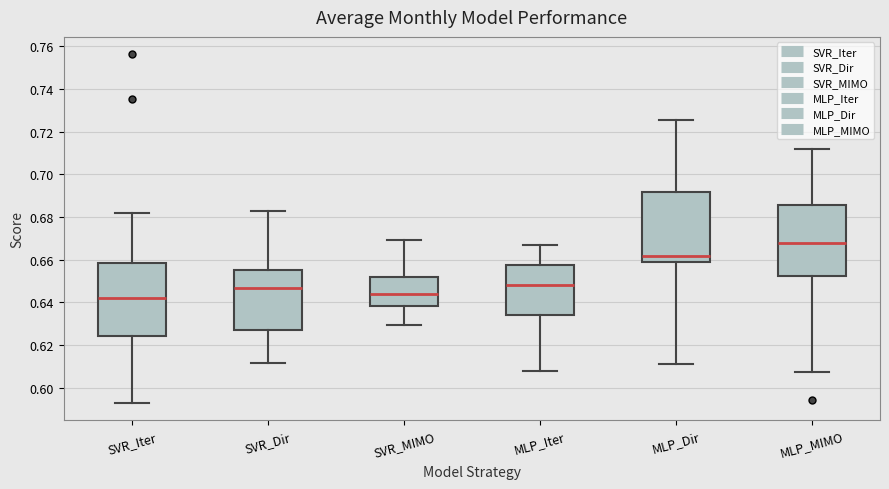

Reading left to right, read every box against the y-axis: the position of its median line, the range the box covers, and the ends of its whiskers. The values are not printed on the chart, so give them approximately, as read against the axis.

SVR_Iter: median 0.642, box 0.624 to 0.658, whiskers 0.592 to 0.682
SVR_Dir: median 0.646, box 0.626 to 0.656, whiskers 0.612 to 0.682
SVR_MIMO: median 0.644, box 0.638 to 0.652, whiskers 0.630 to 0.670
MLP_Iter: median 0.648, box 0.634 to 0.658, whiskers 0.608 to 0.666
MLP_Dir: median 0.662, box 0.660 to 0.692, whiskers 0.612 to 0.726
MLP_MIMO: median 0.668, box 0.652 to 0.686, whiskers 0.608 to 0.712